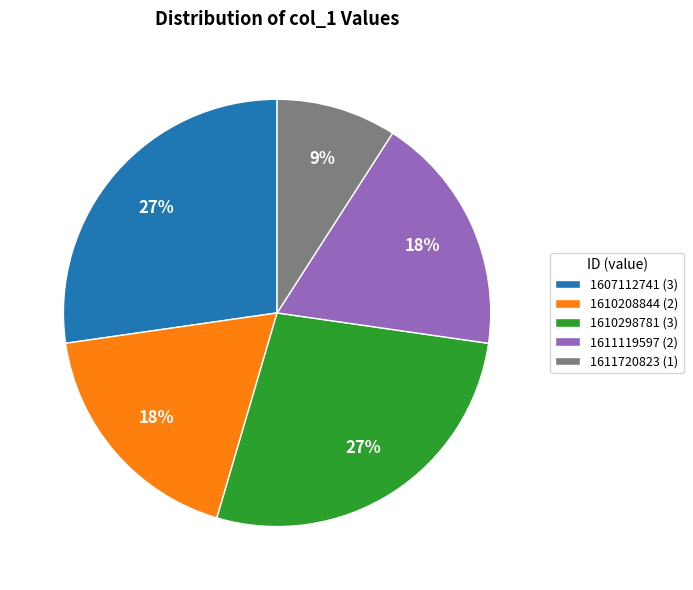

What is the ratio of the value at 1610208844 to the value at 1611119597?

1.0